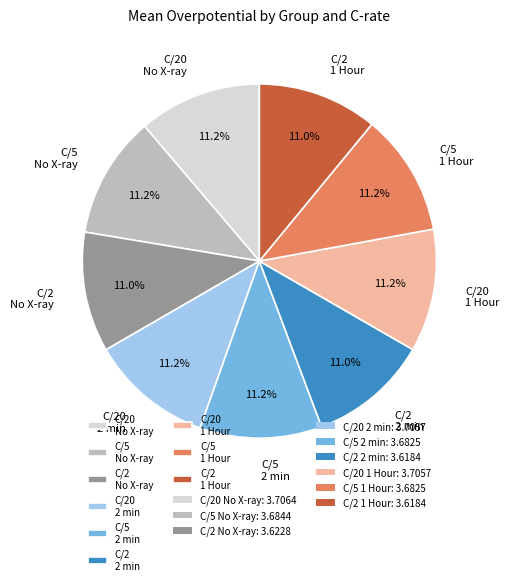

To the nearest percent, what is the average slice percentage?

11%